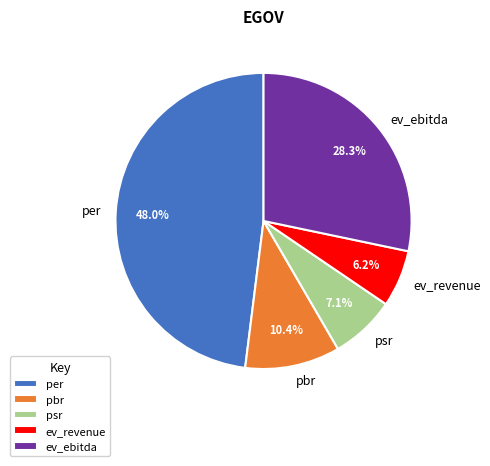

Rank the categories by value from highest to lowest.

per, ev_ebitda, pbr, psr, ev_revenue